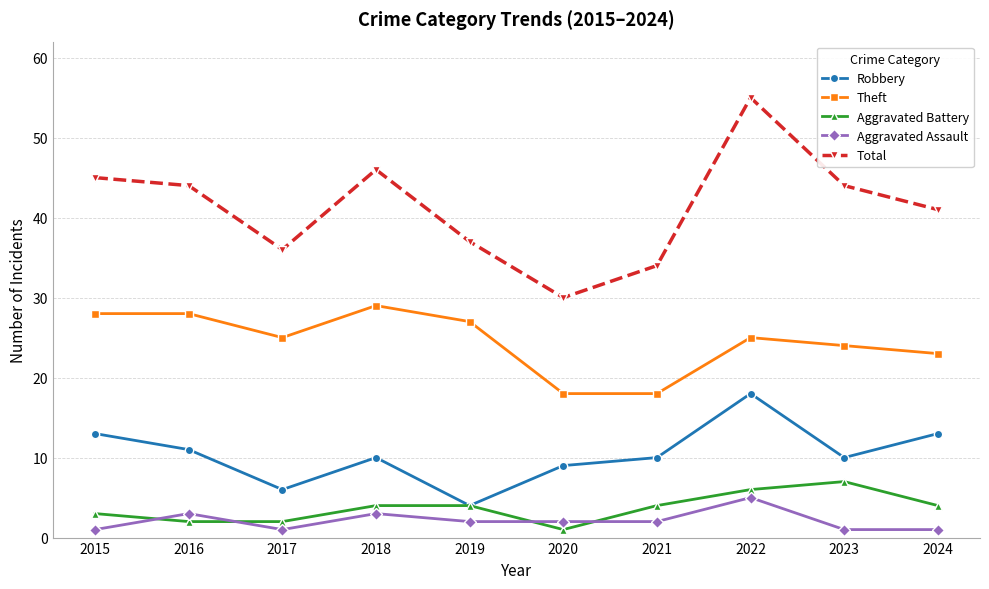

Where is the first local minimum for Robbery?

2017